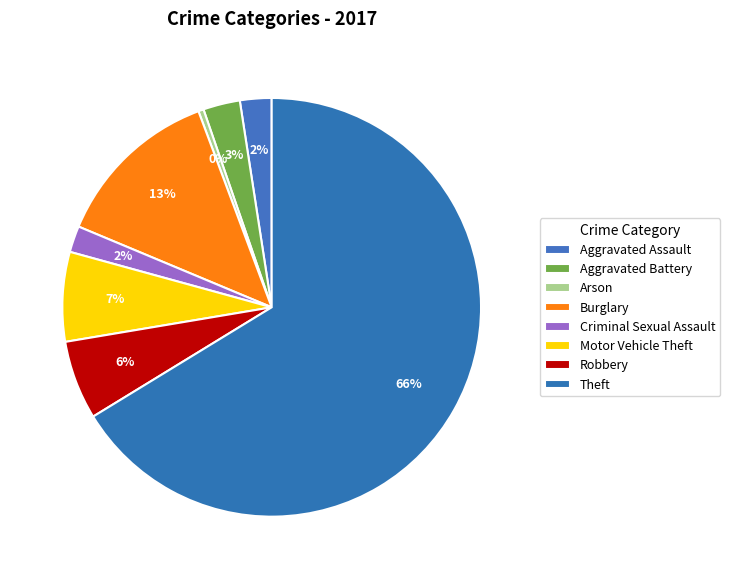

To the nearest percent, what percentage of the pie is Aggravated Assault?

2%